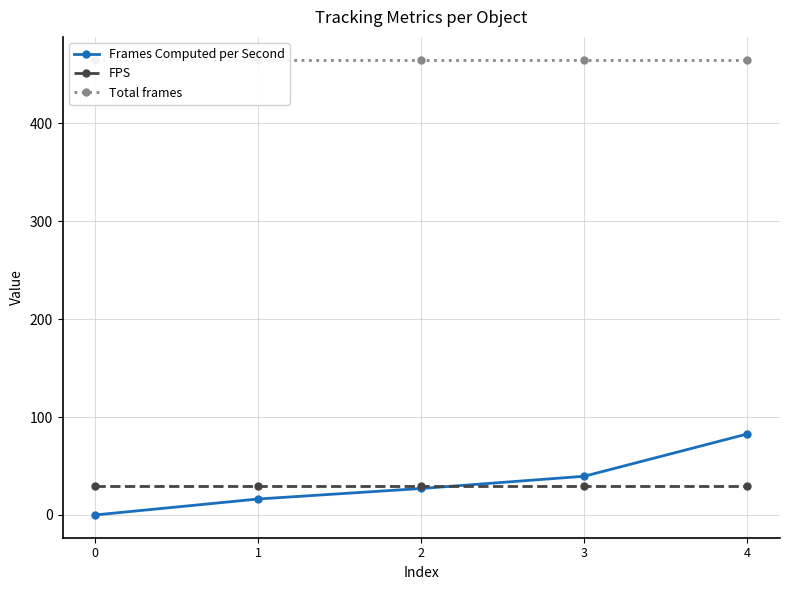

Which has a higher value, 3 or 0?

3